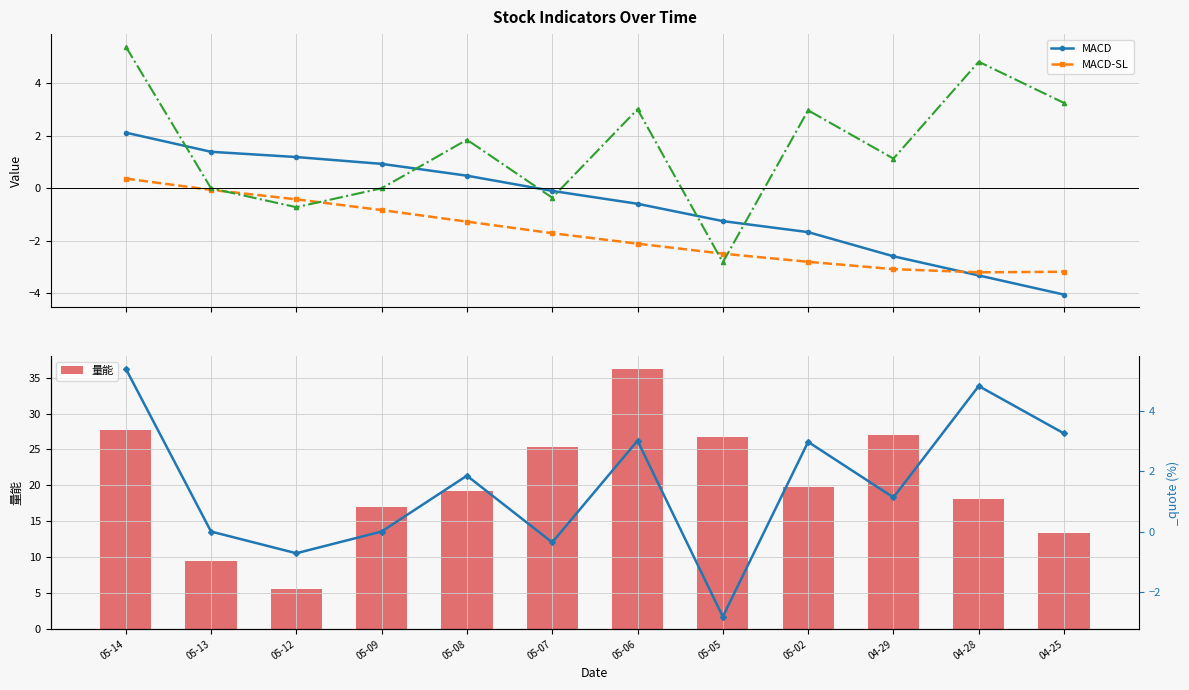

At how many categories does at least one series exceed 0?

12